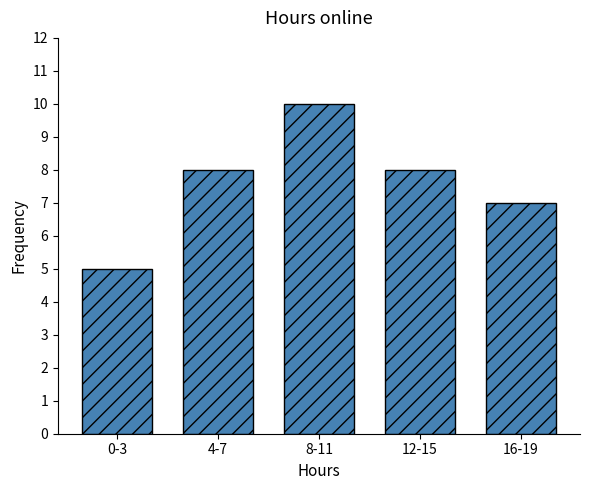

Reading left to right, transcribe all the data shown in this chart.

0-3=5	4-7=8	8-11=10	12-15=8	16-19=7